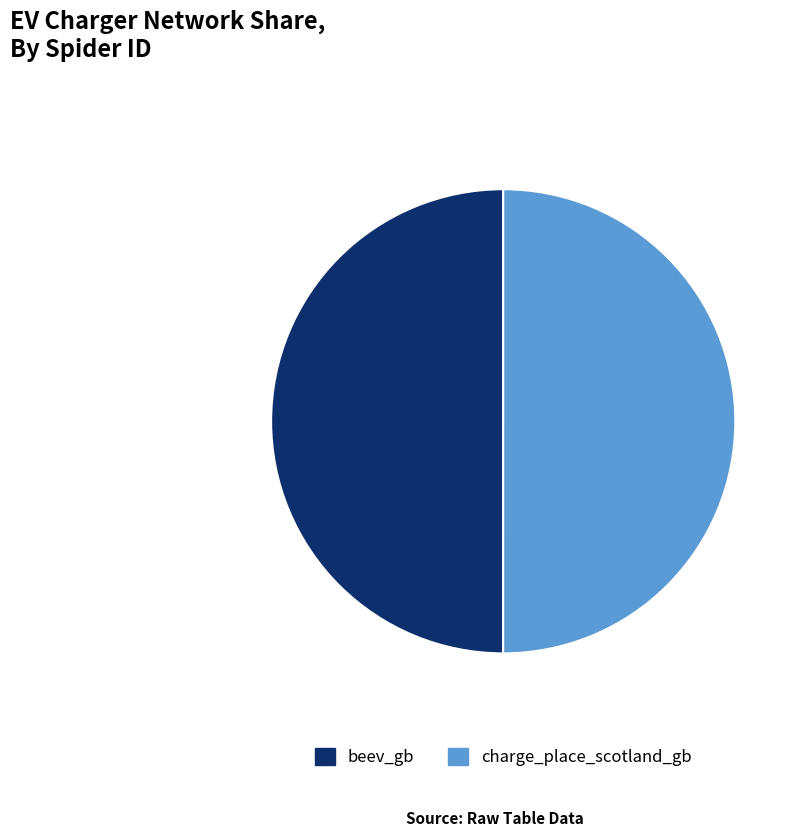

Do charge_place_scotland_gb and beev_gb together represent more than half of the pie?

Yes